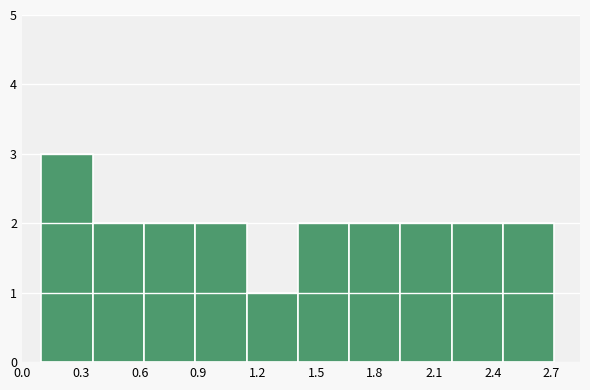

Reading left to right, list every bar in this chart as the range it spans on the x-axis followed by its height. Neither the bar edges nor the heights are printed on the chart, so give them approximately, as read against the axes.

0.10 to 0.35: 3
0.35 to 0.60: 2
0.60 to 0.90: 2
0.90 to 1.15: 2
1.15 to 1.40: 1
1.40 to 1.65: 2
1.65 to 1.95: 2
1.95 to 2.20: 2
2.20 to 2.45: 2
2.45 to 2.70: 2